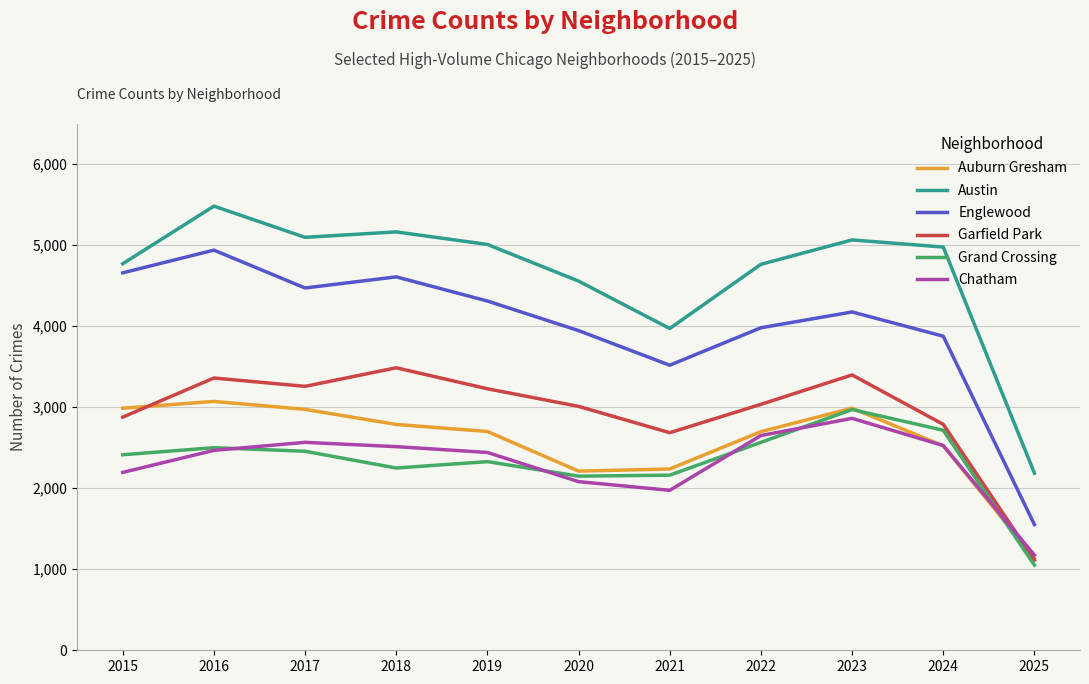

Is the value of Auburn Gresham at 2016 greater than the value of Englewood at 2018?

No